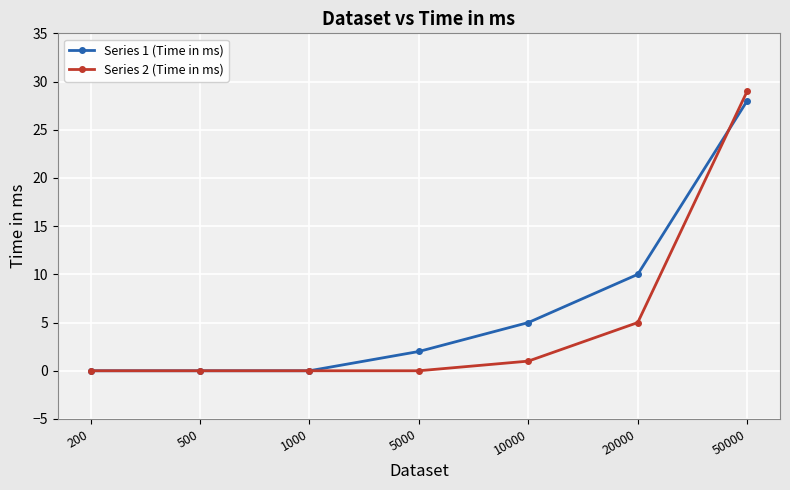

After their last crossing, which series has the higher values: Series 2 (Time in ms) or Series 1 (Time in ms)?

Series 2 (Time in ms)